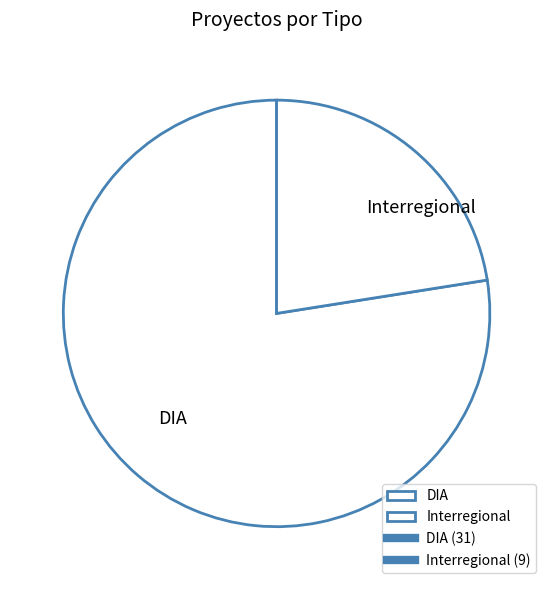

Rank the categories by value from lowest to highest.

Interregional, DIA